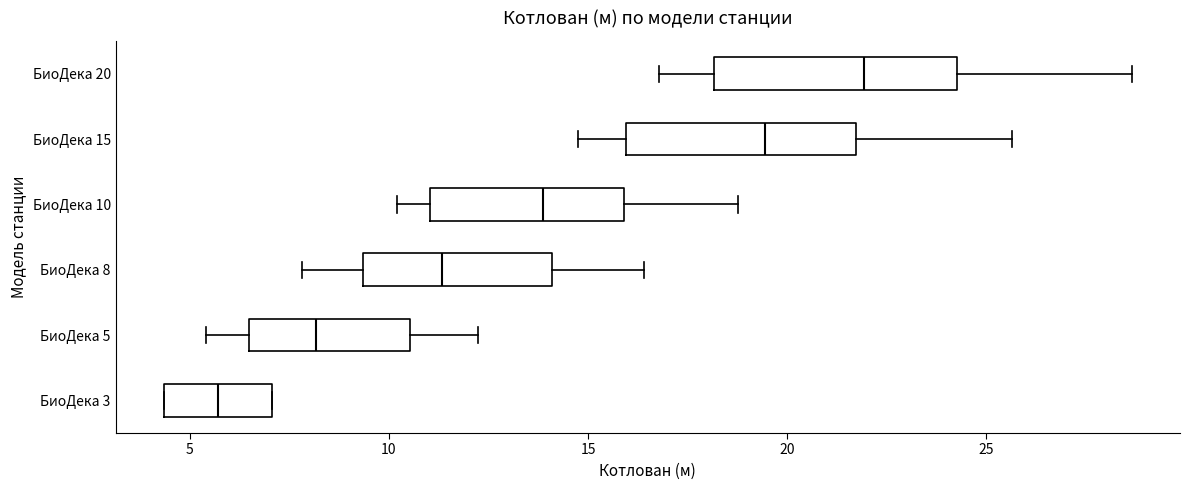

Where does the left whisker of the box for БиоДека 10 end on the x-axis? The values are not printed on the chart, so give them approximately, as read against the axis.

10.0